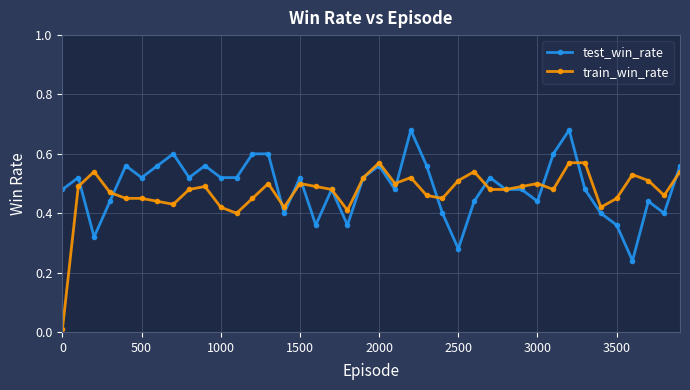

True or false: test_win_rate has more than 2 points higher than both neighbors.

True